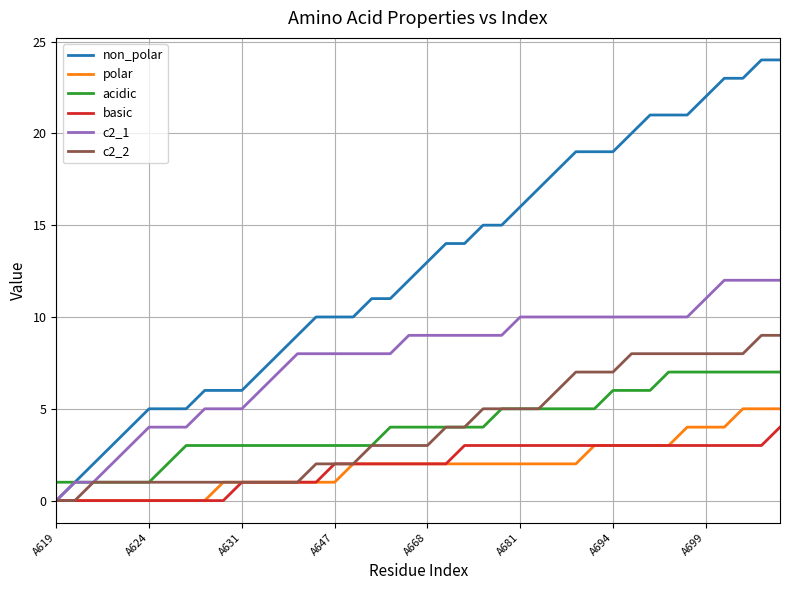

What is the sum of all acidic values?

162